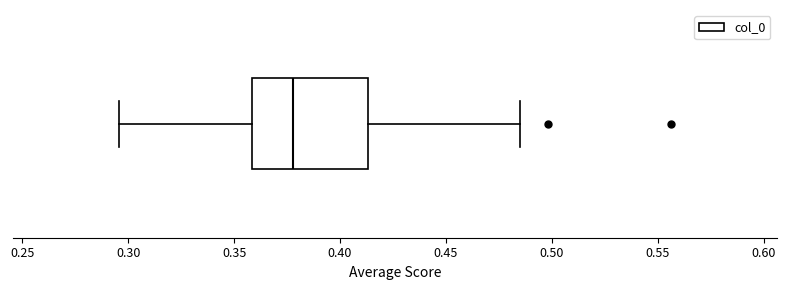

Transcribe this box plot: give where the median line is, the range the box spans, and where the two whiskers end, as read against the x-axis. The values are not printed on the chart, so give them approximately, as read against the axis.

median 0.380, box 0.360 to 0.415, whiskers 0.295 to 0.485